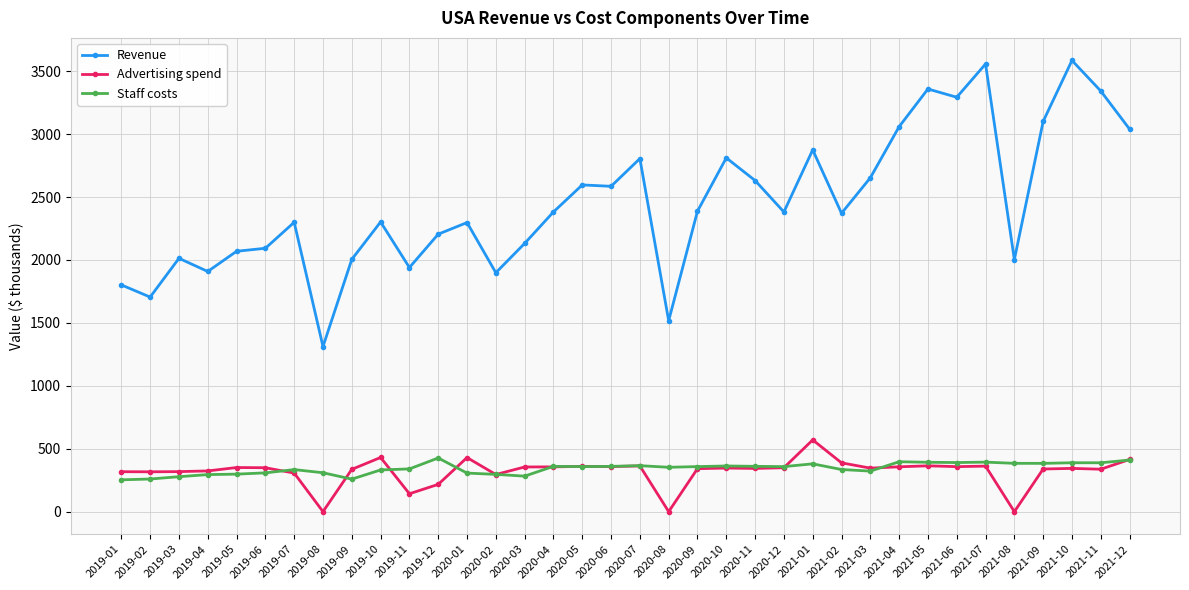

What is the spread (max minus min) of values at 2021-05?

2994.4